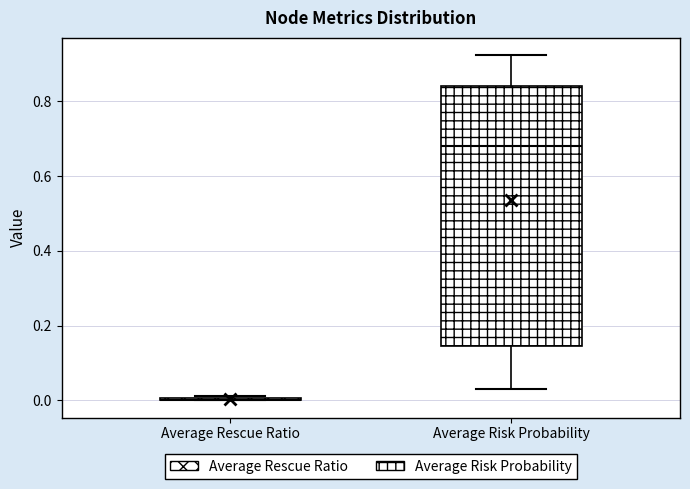

Where does the median line of the box for Average Risk Probability sit on the y-axis? The values are not printed on the chart, so give them approximately, as read against the axis.

0.68